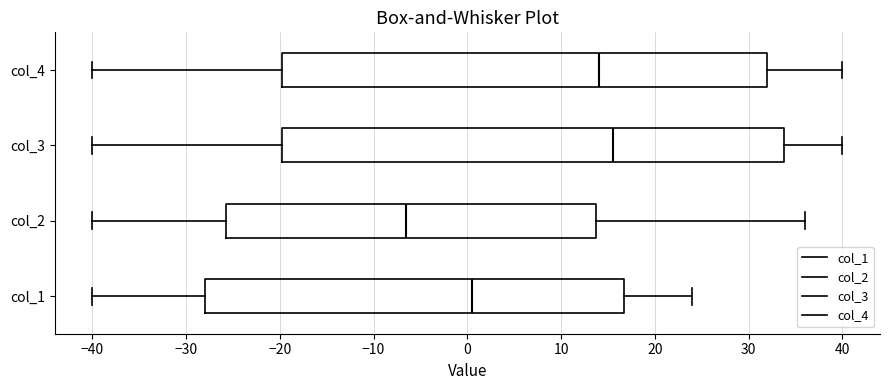

Where is the right edge of the box for col_2 on the x-axis? The values are not printed on the chart, so give them approximately, as read against the axis.

14